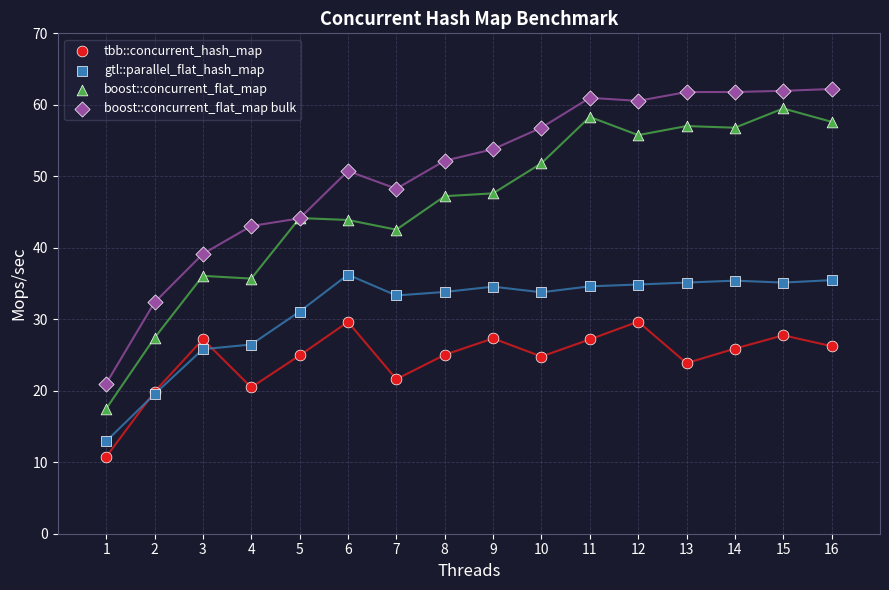

Which series contains the highest Y value?

boost::concurrent_flat_map bulk